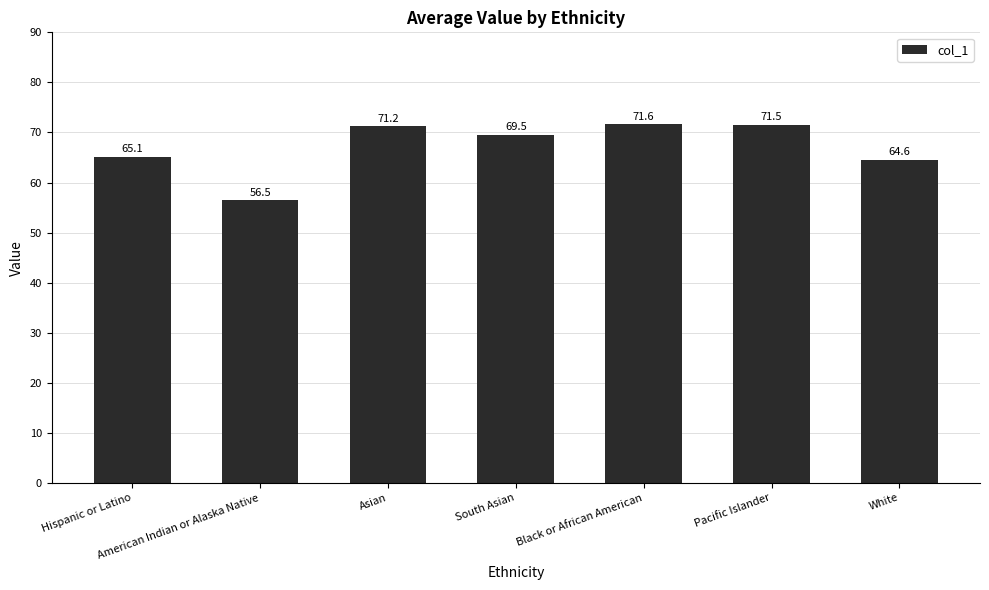

What is the change in value from Asian to Black or African American?

+0.4